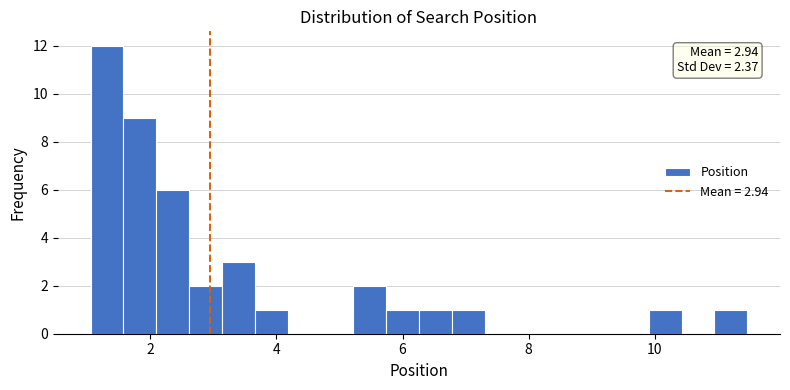

Around what value on the x-axis is the tallest bar? Give the approximate position of its centre, as read against the axis.

1.4